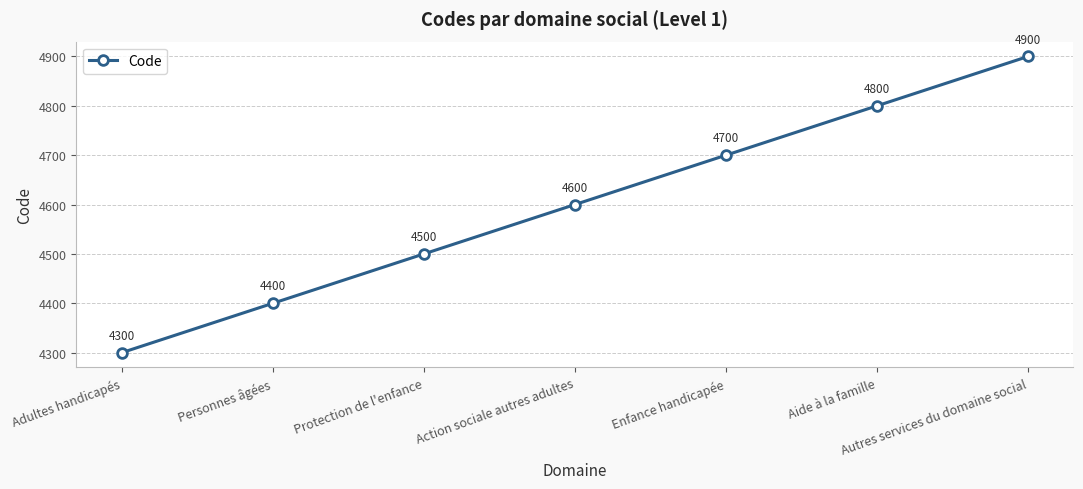

What is the difference between the values at Aide à la famille and Action sociale autres adultes?

200